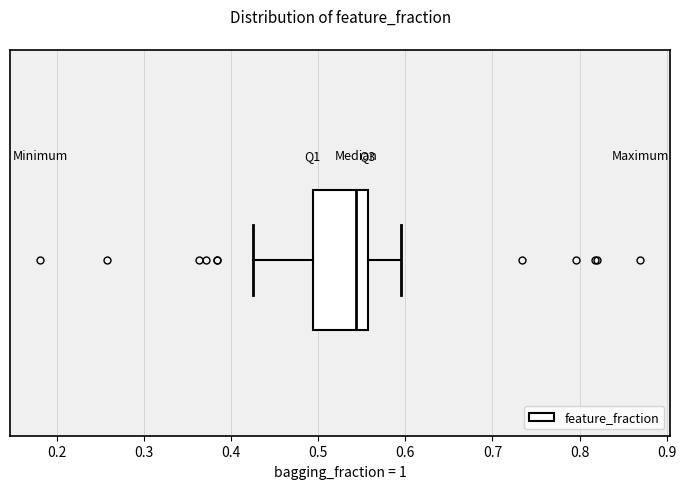

Where does the right whisker of the box end on the x-axis? The values are not printed on the chart, so give them approximately, as read against the axis.

0.60